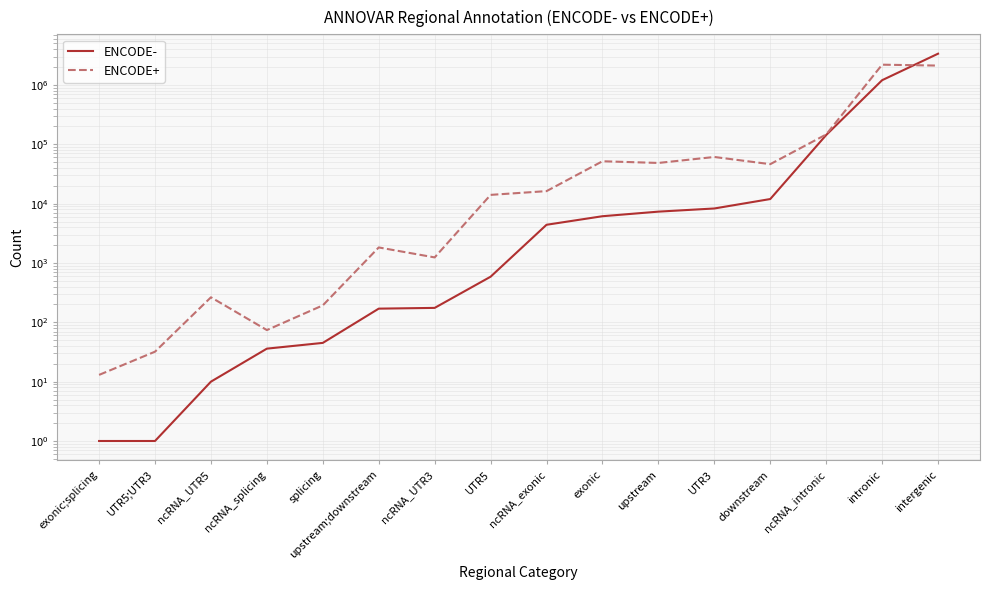

What is the sum of all ENCODE- values?

4750299